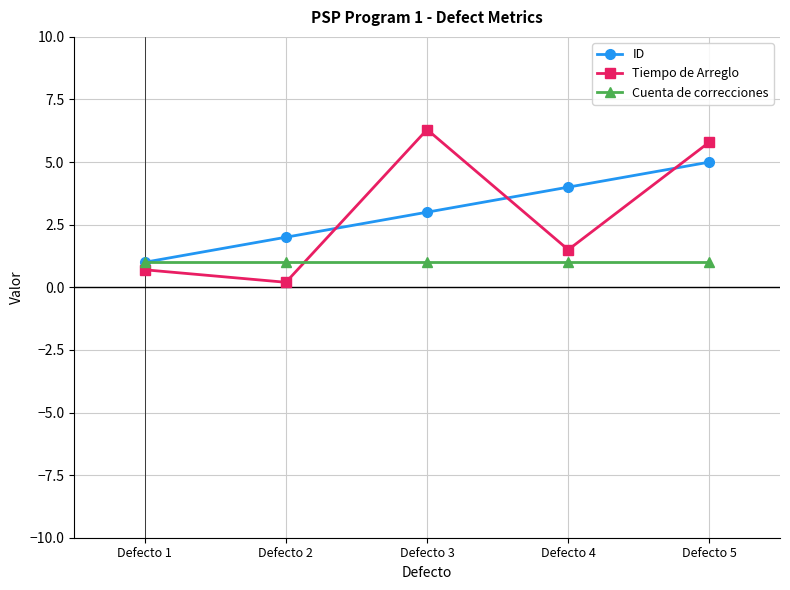

What is the total value across all series at Defecto 5?

11.8